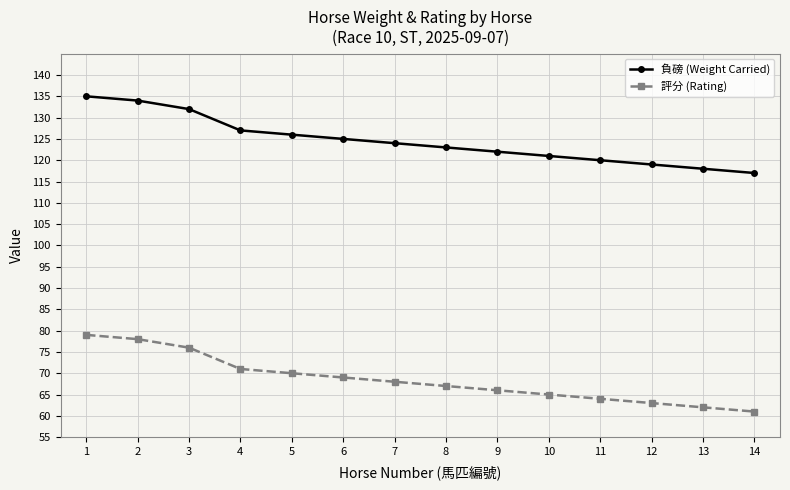

True or false: 評分 (Rating) and 負磅 (Weight Carried) cross at least once.

False